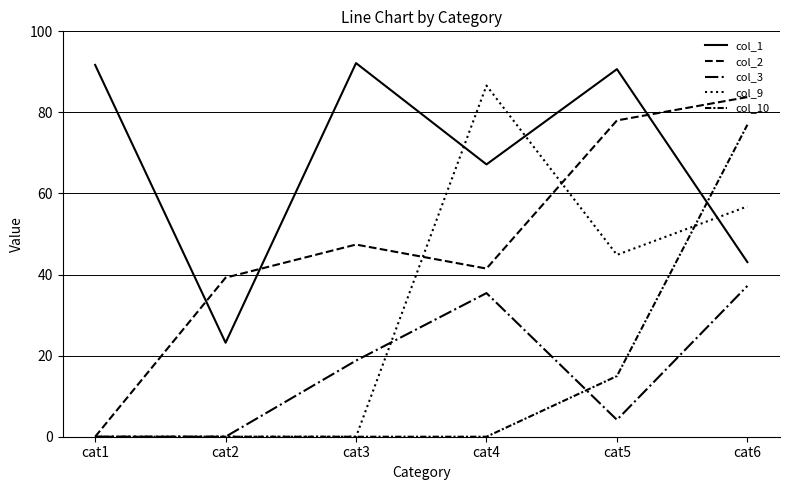

Where does the col_9 series first go above 44?

cat4